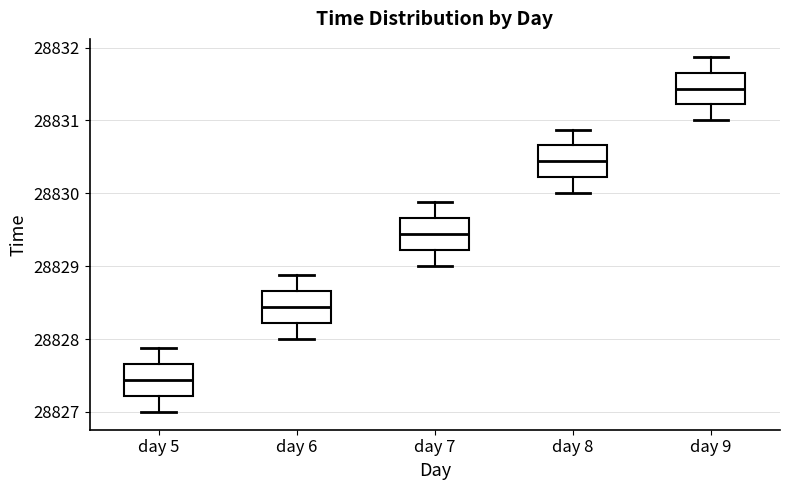

Reading left to right, read every box against the y-axis: the position of its median line, the range the box covers, and the ends of its whiskers. The values are not printed on the chart, so give them approximately, as read against the axis.

day 5: median 28827.4, box 28827.2 to 28827.7, whiskers 28827.0 to 28827.9
day 6: median 28828.4, box 28828.2 to 28828.7, whiskers 28828.0 to 28828.9
day 7: median 28829.4, box 28829.2 to 28829.7, whiskers 28829.0 to 28829.9
day 8: median 28830.4, box 28830.2 to 28830.7, whiskers 28830.0 to 28830.9
day 9: median 28831.4, box 28831.2 to 28831.7, whiskers 28831.0 to 28831.9